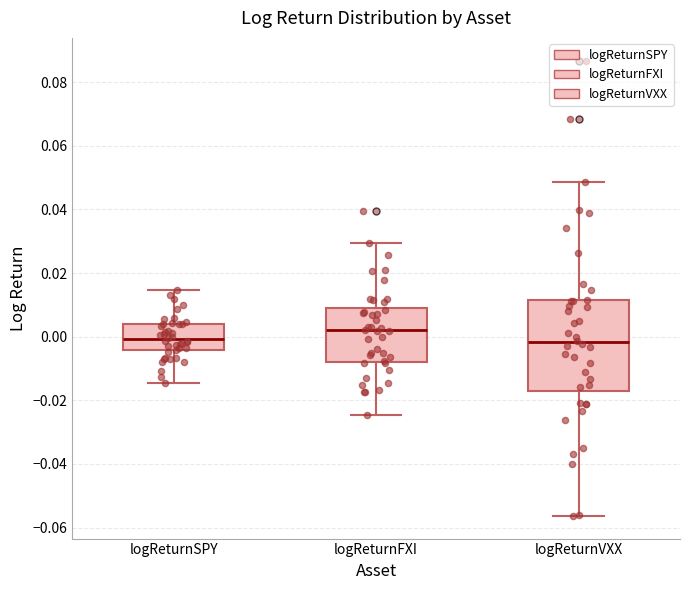

Where does the upper whisker of the box for logReturnSPY end on the y-axis? The values are not printed on the chart, so give them approximately, as read against the axis.

0.014